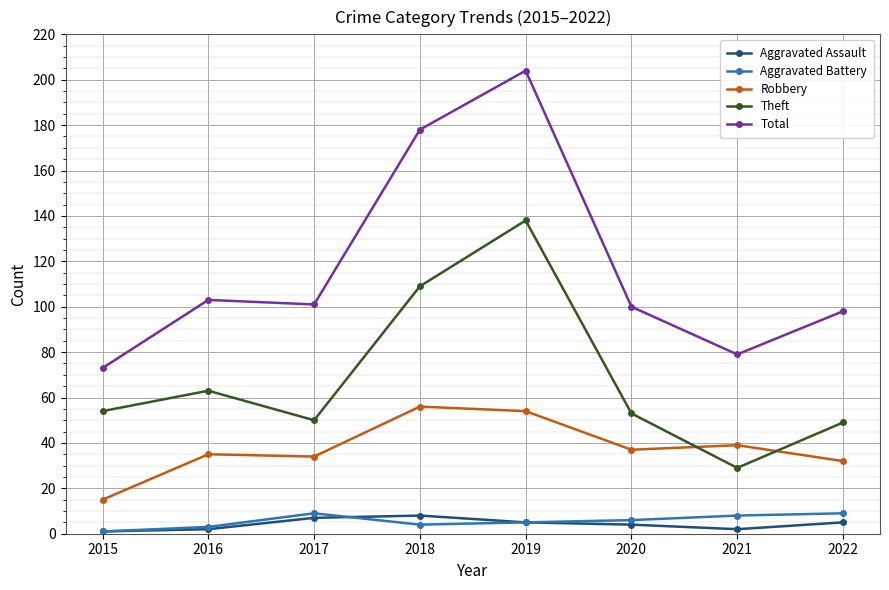

What is the maximum value shown in the chart?

204